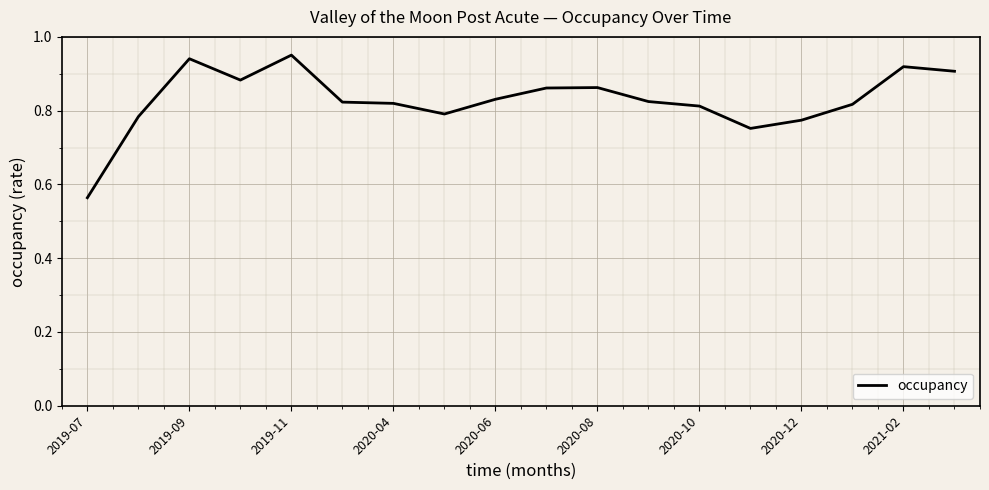

What is the difference between the maximum and minimum values?

0.4